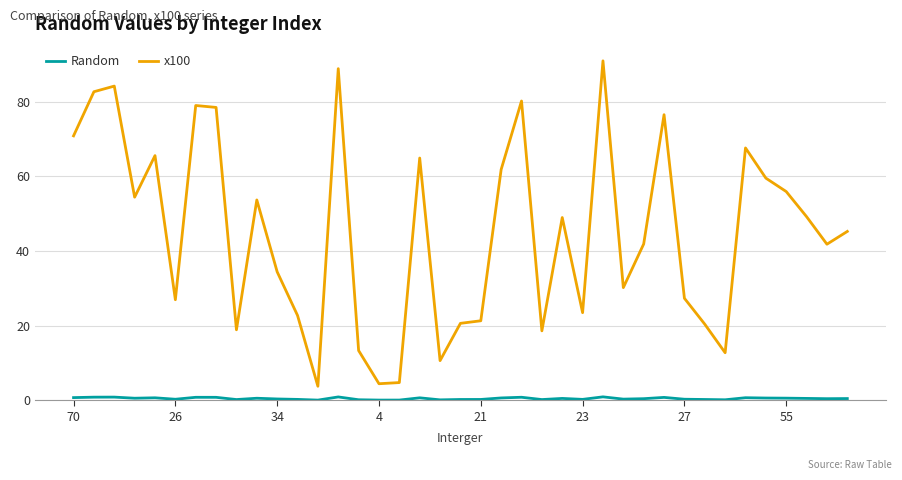

What is the difference between the maximum and minimum values in the x100 series?

87.2